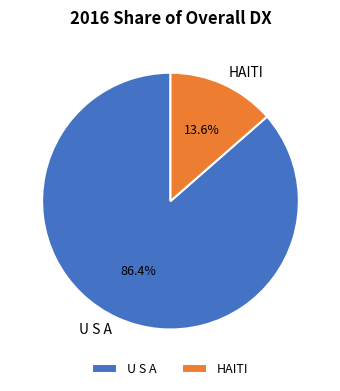

What percentage is the U S A slice, to the nearest percent?

86%